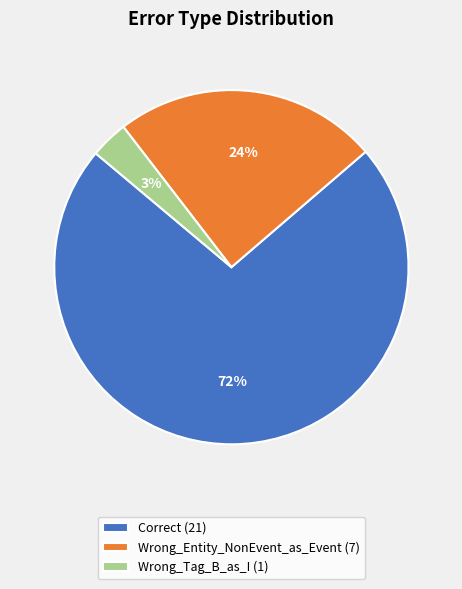

Is there a majority slice in this chart?

Yes